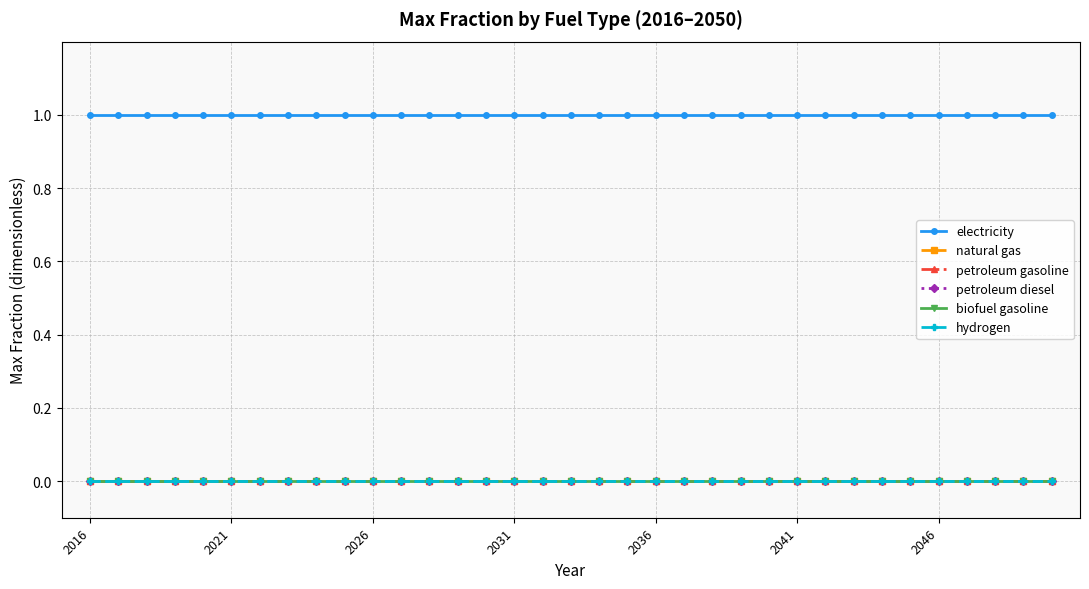

Is this an area chart (filled region under the line)?

No